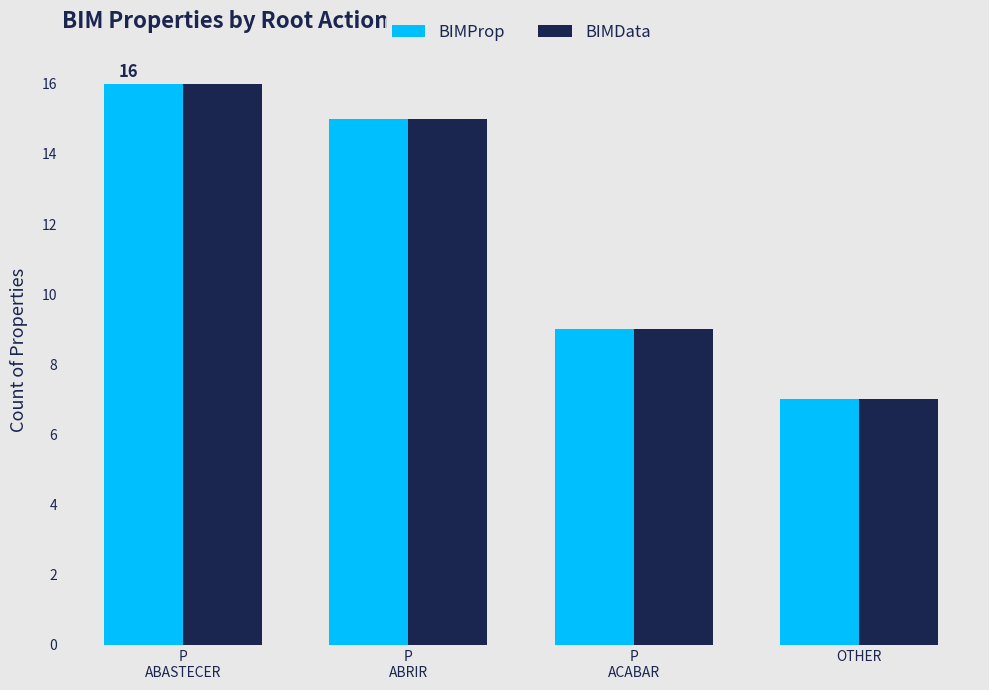

Count the number of categories in the chart.

4